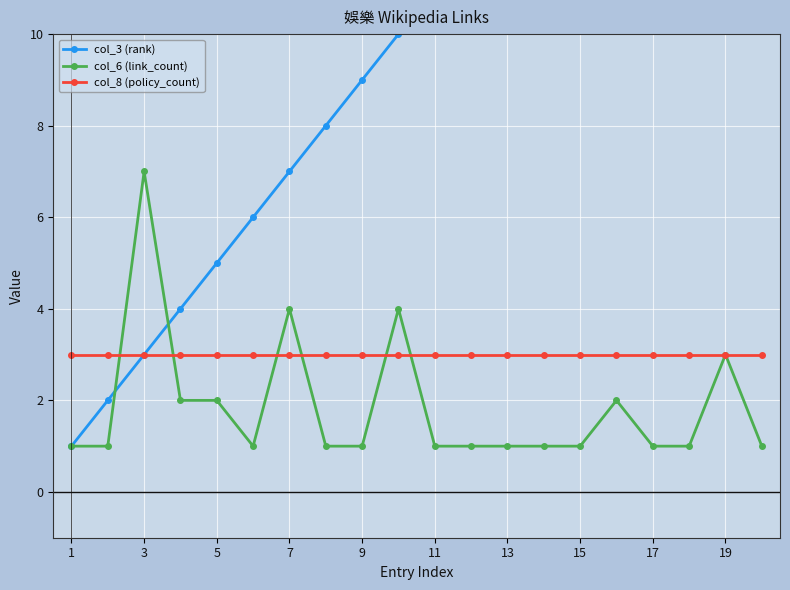

The value of col_6 (link_count) at 17 is 1. True or false?

True